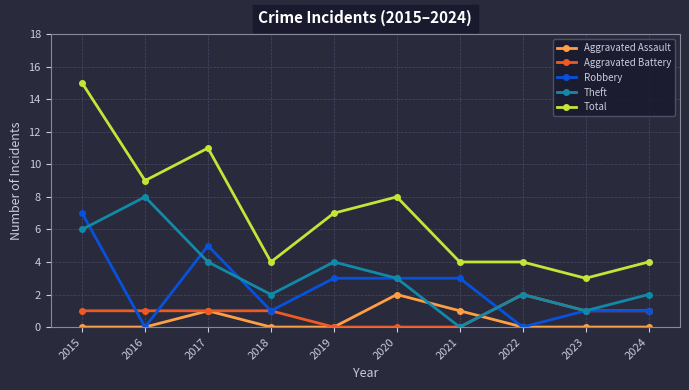

Does the chart display data point markers on the line(s)?

Yes